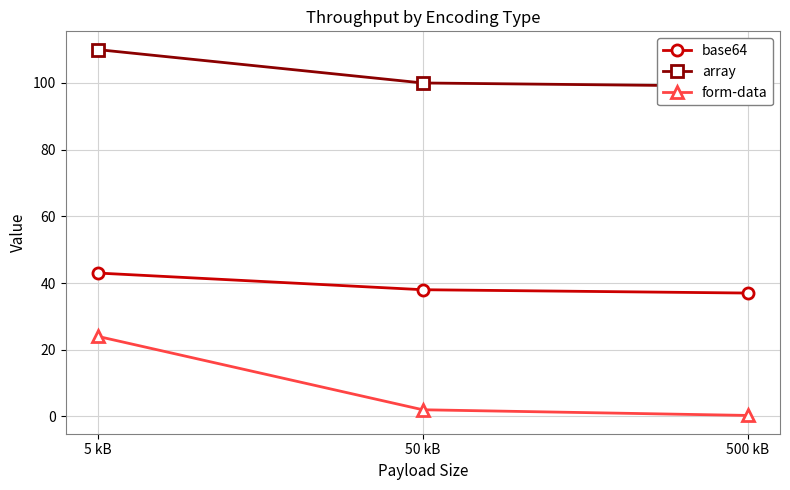

Reading left to right, transcribe all the data shown in this chart.

base64: 43.0	38.0	37.0
array: 110.0	100.0	99.0
form-data: 24.0	2.0	0.3